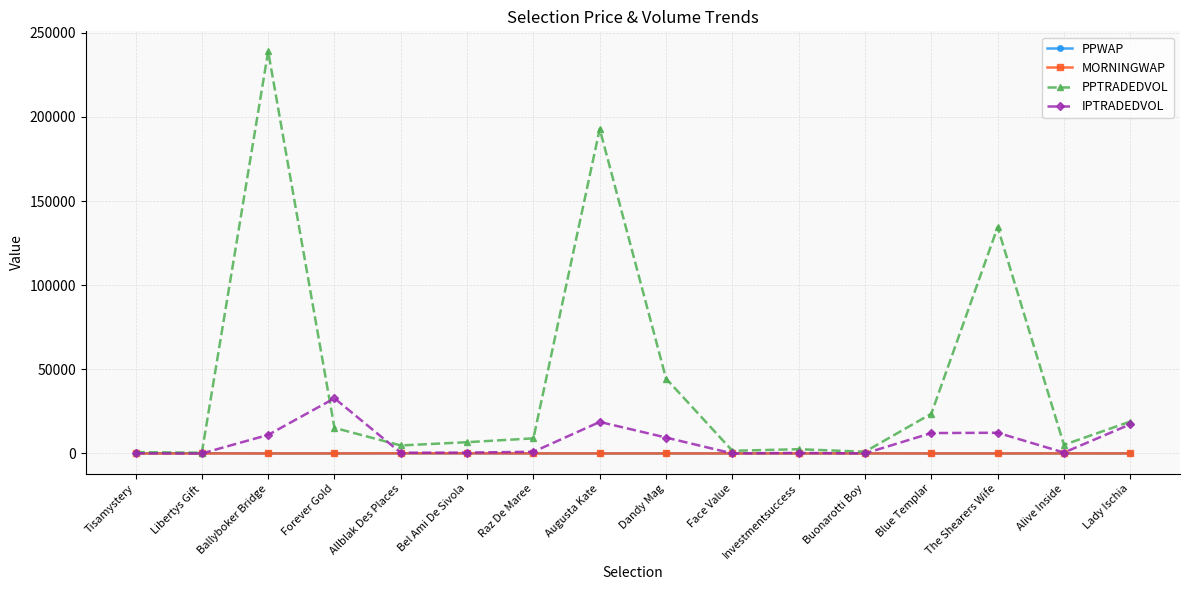

Which label corresponds to the largest value in the chart?

Ballyboker Bridge